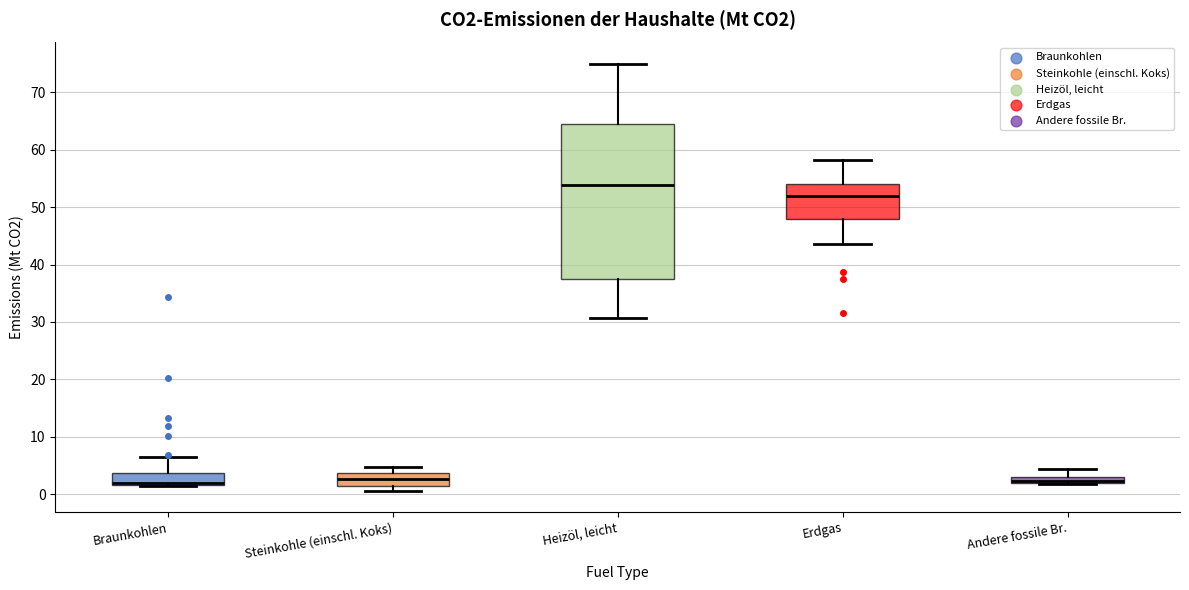

Where does the upper whisker of the box for Andere fossile Br. end on the y-axis? The values are not printed on the chart, so give them approximately, as read against the axis.

4